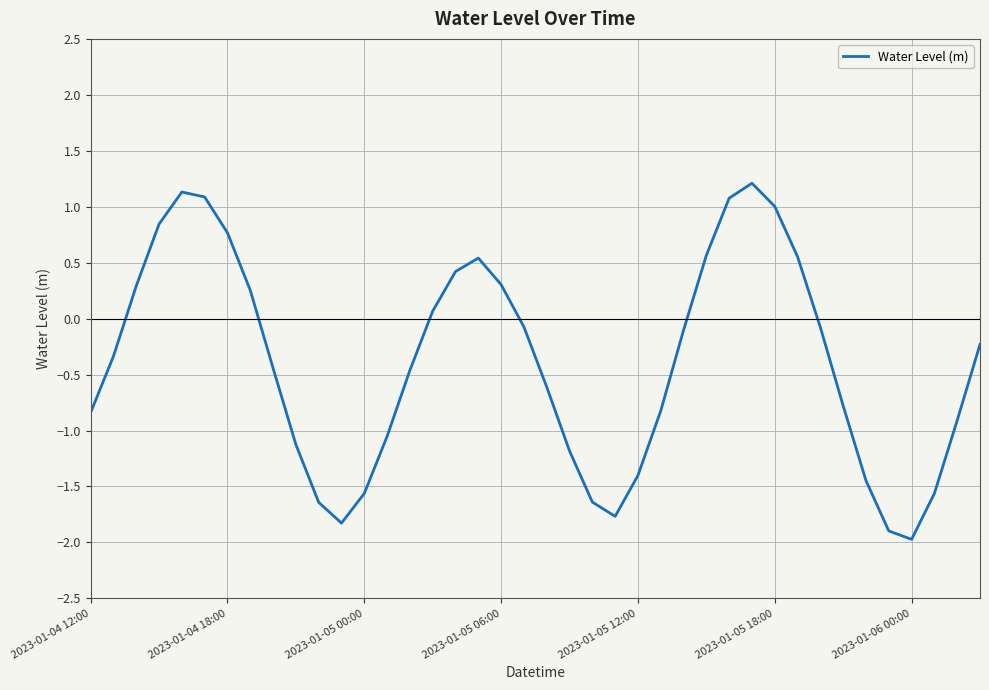

What is the difference between the maximum and minimum values?

3.2